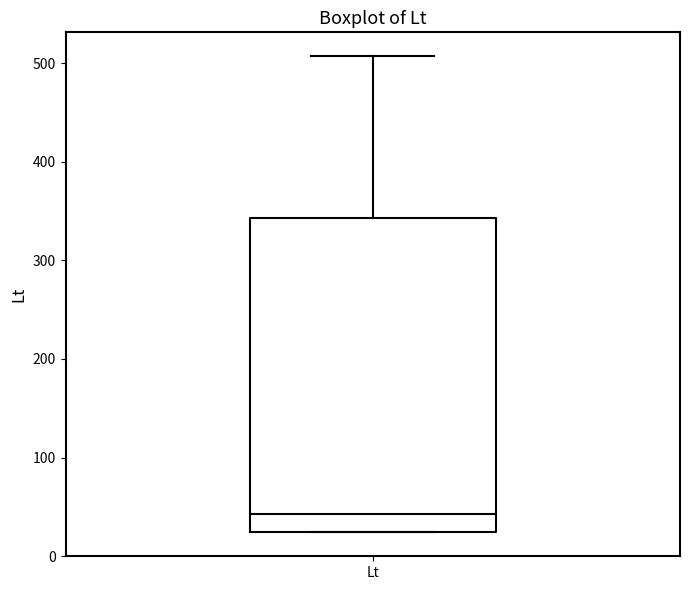

Transcribe this box plot: give where the median line is, the range the box spans, and where the two whiskers end, as read against the y-axis. The values are not printed on the chart, so give them approximately, as read against the axis.

median 40, box 20 to 340, whiskers 20 to 510